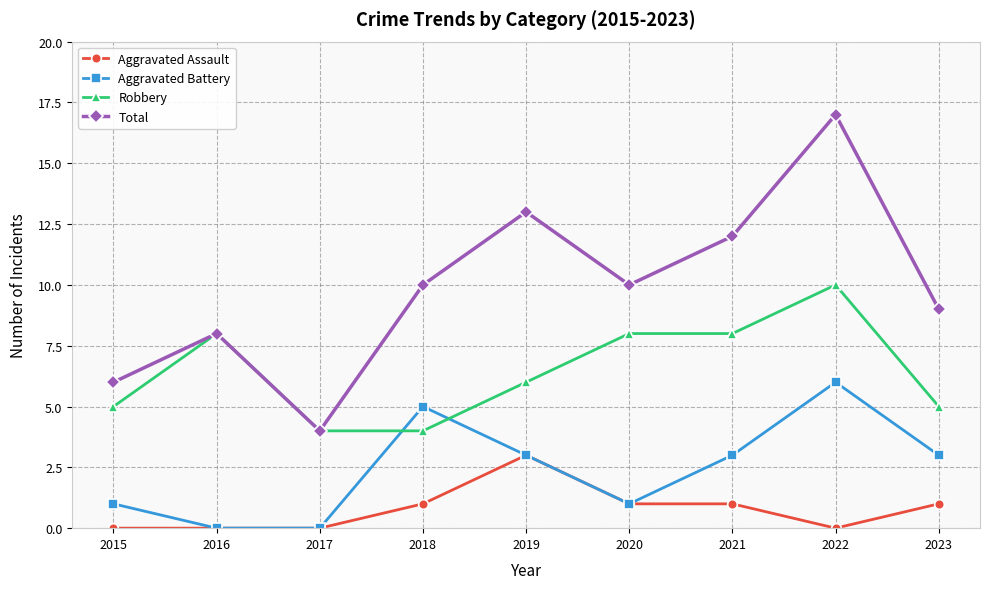

Reading left to right, extract all data points from this chart.

Aggravated Assault: 2015=0	2016=0	2017=0	2018=1	2019=3	2020=1	2021=1	2022=0	2023=1
Aggravated Battery: 2015=1	2016=0	2017=0	2018=5	2019=3	2020=1	2021=3	2022=6	2023=3
Robbery: 2015=5	2016=8	2017=4	2018=4	2019=6	2020=8	2021=8	2022=10	2023=5
Total: 2015=6	2016=8	2017=4	2018=10	2019=13	2020=10	2021=12	2022=17	2023=9